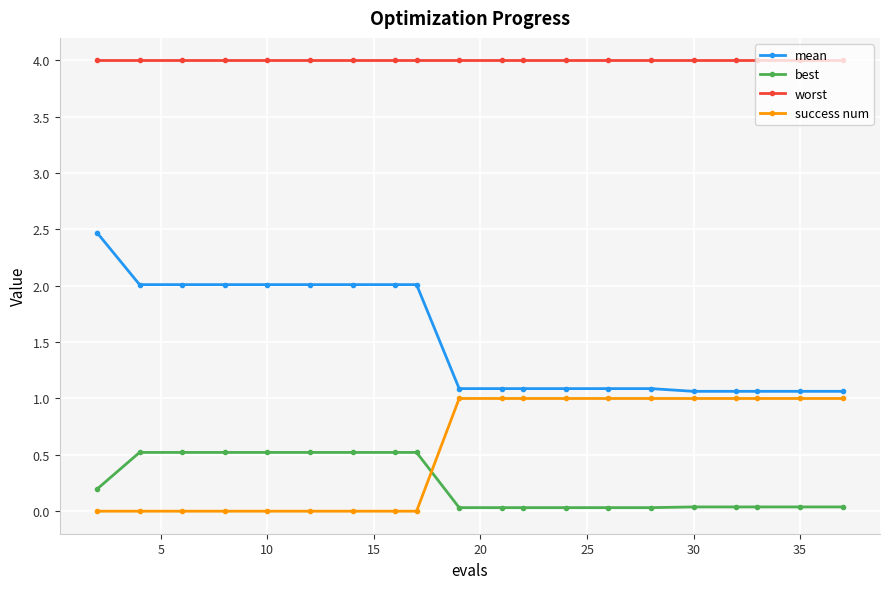

Which series has the largest range (max minus min)?

mean